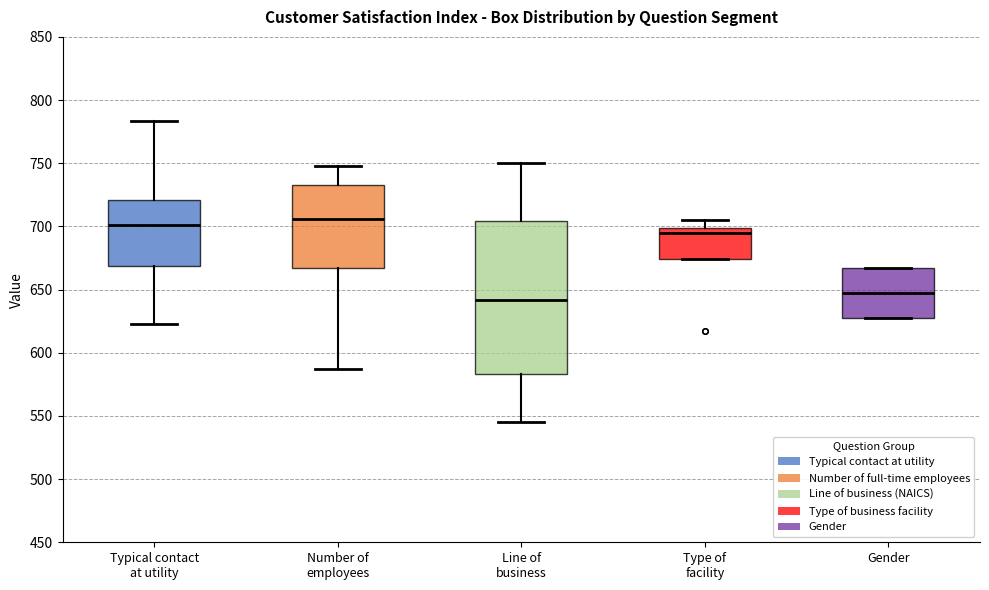

Which box is the tallest, from its lower edge to its upper edge?

Line of business